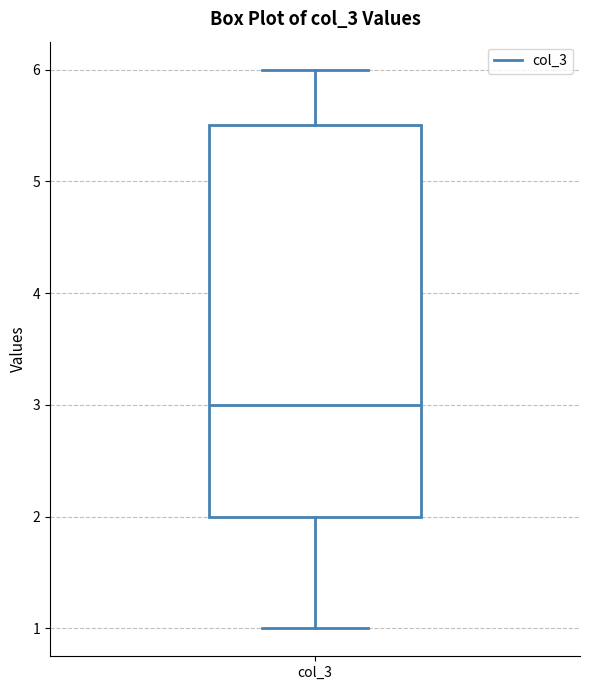

Read this box plot against the y-axis: the position of the median line, the range covered by the box, and the ends of both whiskers. The values are not printed on the chart, so give them approximately, as read against the axis.

median 3.0, box 2.0 to 5.5, whiskers 1.0 to 6.0